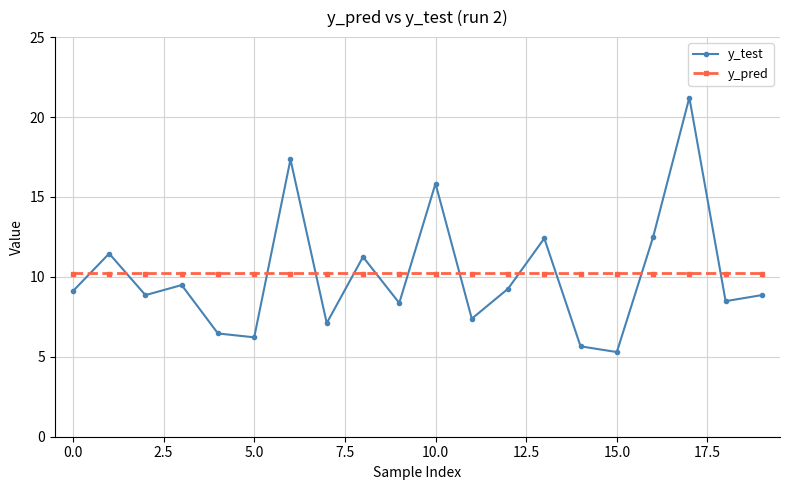

What is the average value of the y_pred series?

10.2